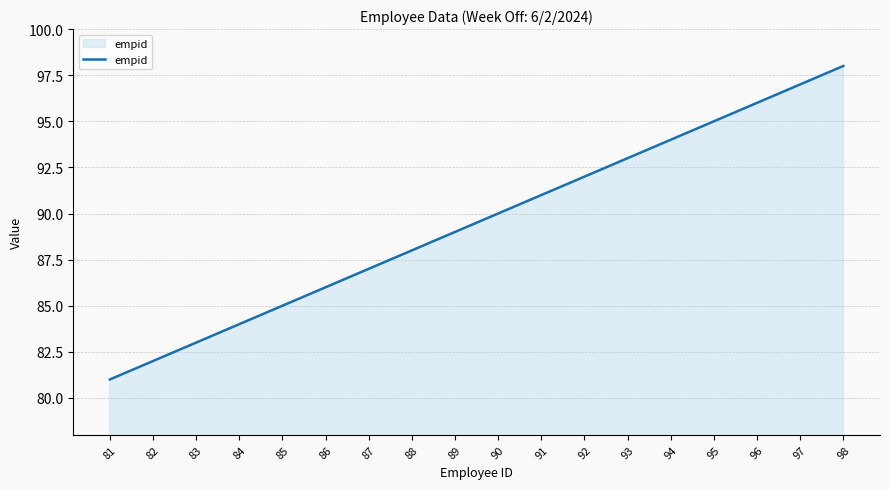

Between 98 and 90, which is larger?

98